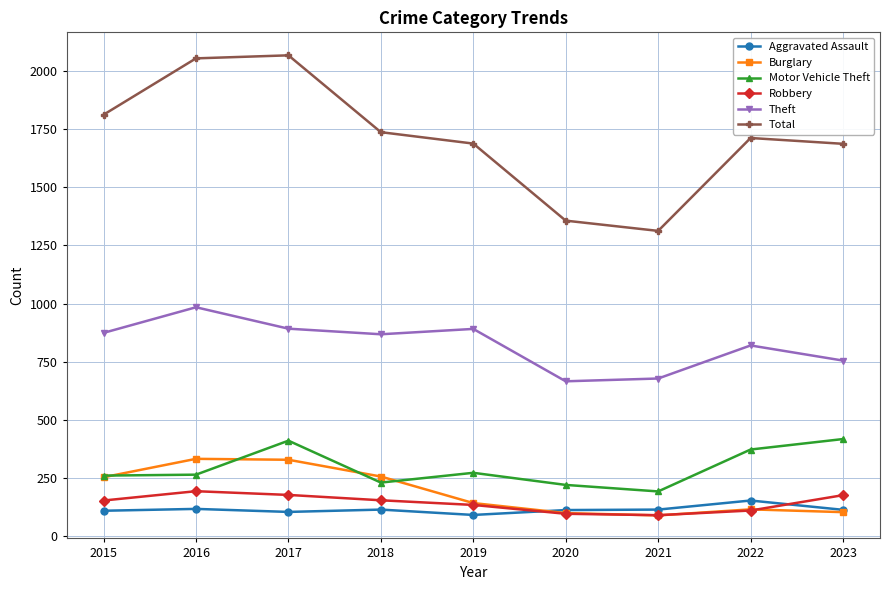

What is the lowest value of the Robbery series?

91